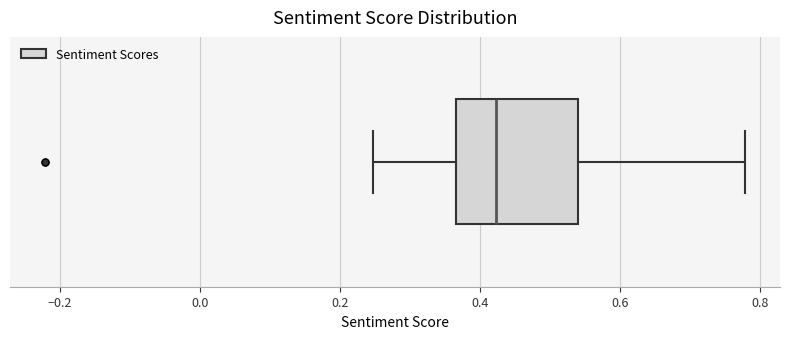

Transcribe this box plot: give where the median line is, the range the box spans, and where the two whiskers end, as read against the x-axis. The values are not printed on the chart, so give them approximately, as read against the axis.

median 0.42, box 0.36 to 0.54, whiskers 0.24 to 0.78